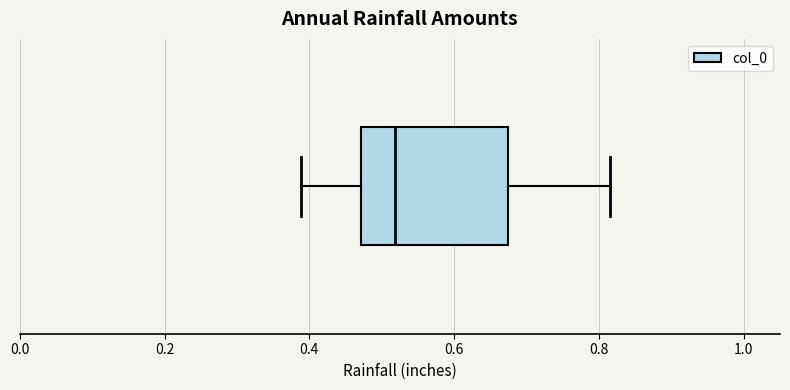

Read this box plot against the x-axis: the position of the median line, the range covered by the box, and the ends of both whiskers. The values are not printed on the chart, so give them approximately, as read against the axis.

median 0.52, box 0.48 to 0.68, whiskers 0.38 to 0.82